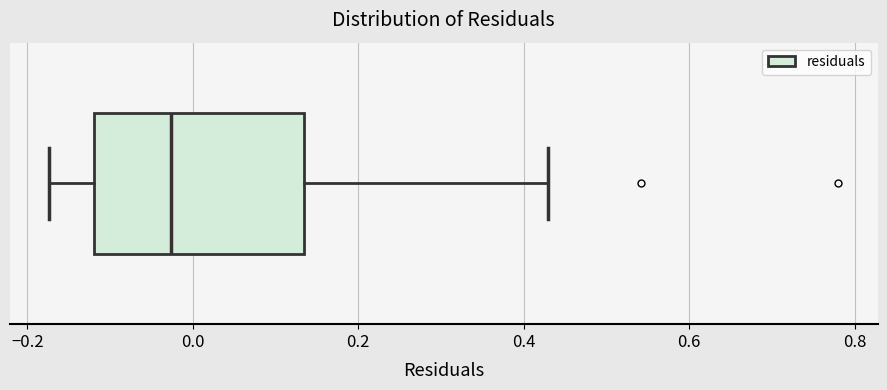

Read this box plot against the x-axis: the position of the median line, the range covered by the box, and the ends of both whiskers. The values are not printed on the chart, so give them approximately, as read against the axis.

median -0.02, box -0.12 to 0.14, whiskers -0.18 to 0.42